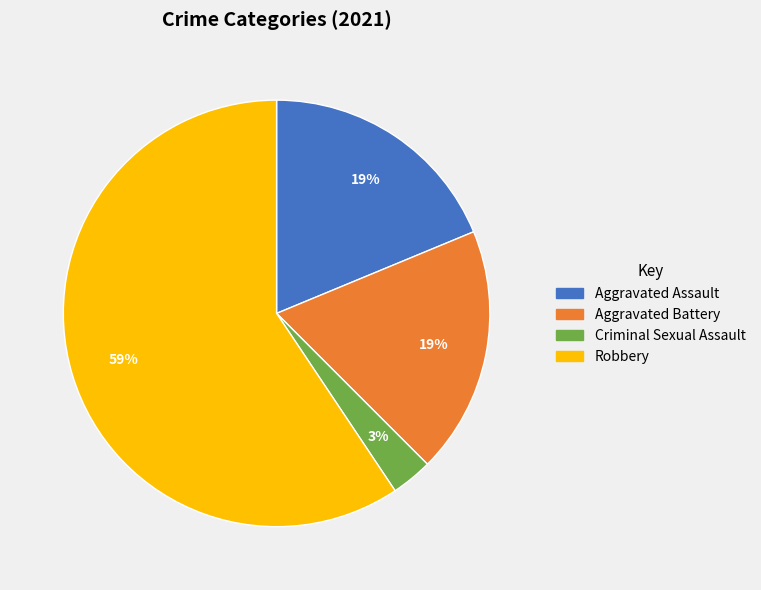

To the nearest percent, what portion does Criminal Sexual Assault represent?

3%